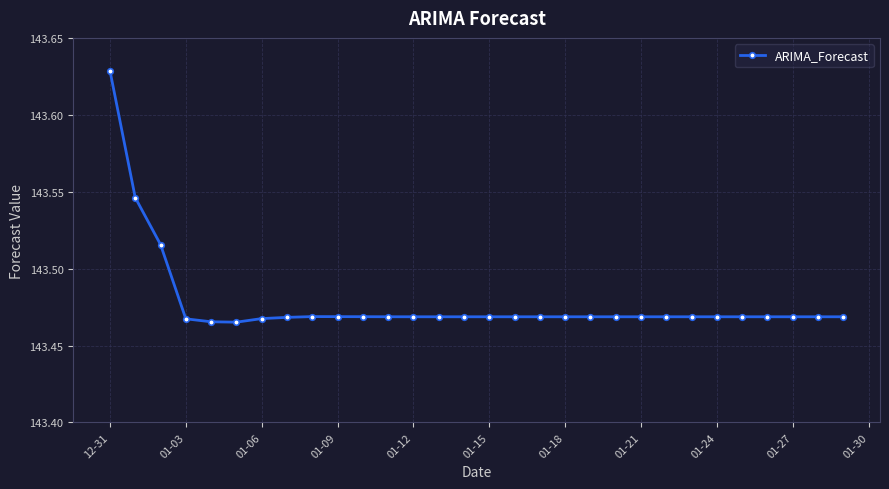

What is the sum of all values?

4304.3